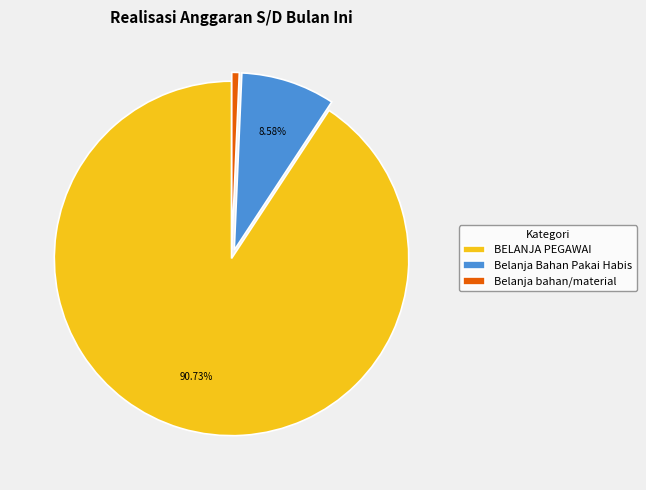

To the nearest percent, what percentage of the pie is Belanja Bahan Pakai Habis?

9%